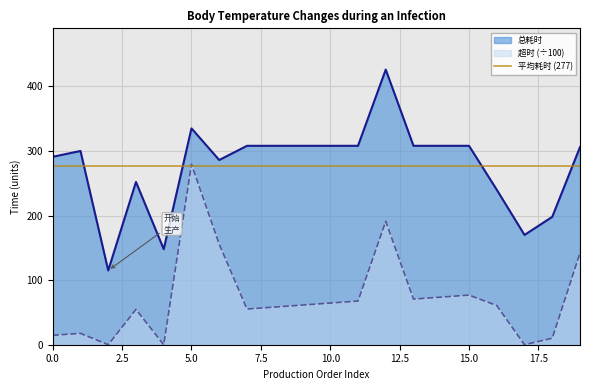

Reading right to left, transcribe all the data shown in this chart.

总耗时: 19=306.0	18=198.0	17=170.0	16=240.0	15=308.0	14=308.0	13=308.0	12=426.0	11=308.0	10=308.0	9=308.0	8=308.0	7=308.0	6=286.0	5=335.0	4=148.0	3=252.0	2=115.0	1=300.0	0=291.0
超时: 19=142.2	18=10.0	17=0.0	16=60.7	15=76.8	14=73.8	13=70.7	12=191.1	11=67.6	10=64.5	9=61.4	8=58.4	7=55.3	6=155.7	5=279.4	4=0.0	3=54.7	2=0.0	1=17.6	0=14.6